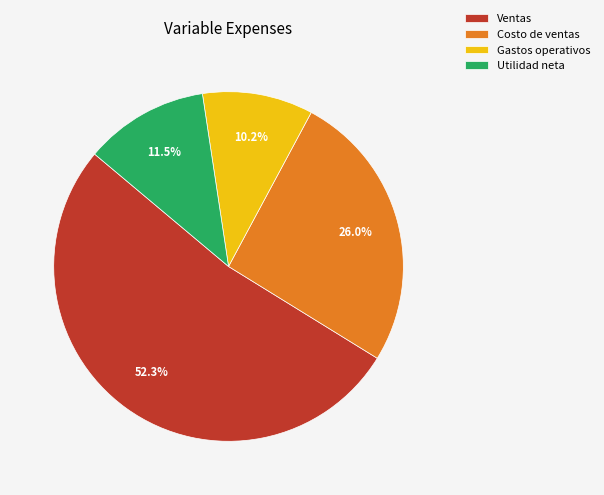

Rank the categories by value from lowest to highest.

Gastos operativos, Utilidad neta, Costo de ventas, Ventas